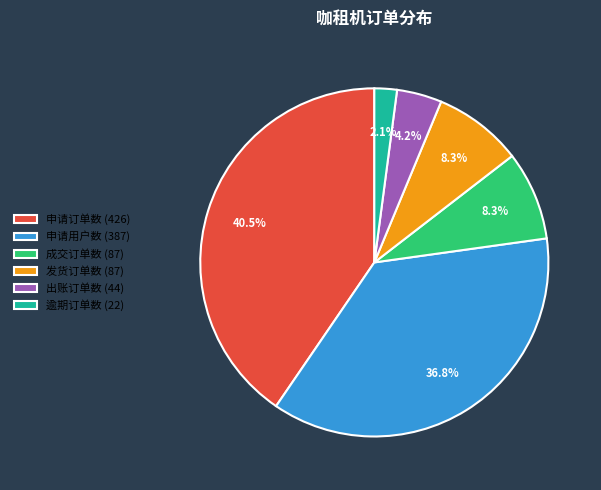

Between 出账订单数 (44) and 申请用户数 (387), which is larger?

申请用户数 (387)